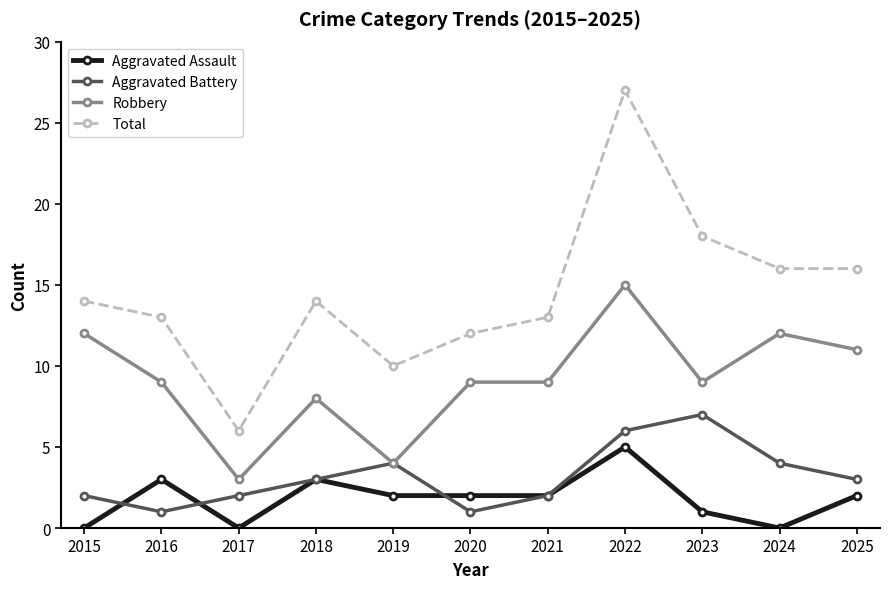

What is the average value of the Aggravated Assault series?

2